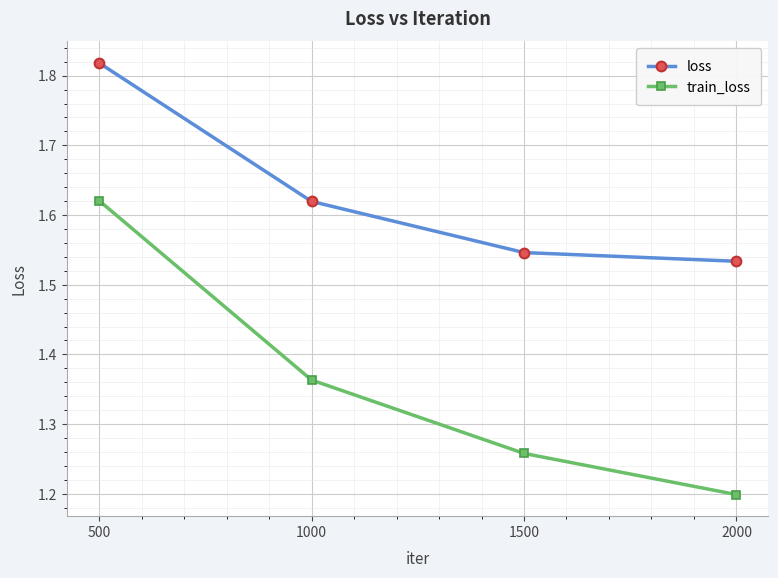

How many lines are shown in the chart?

2